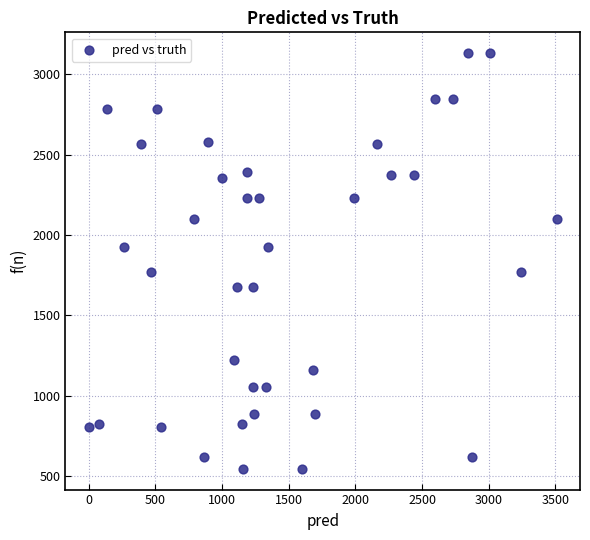

What is the range of Y values (max minus min)?

2588